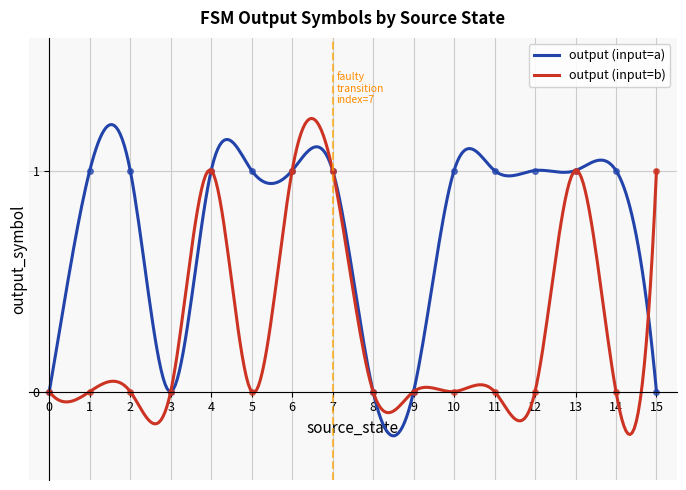

Between which two adjacent categories do output (input=a) and output (input=b) first intersect?

14 and 15